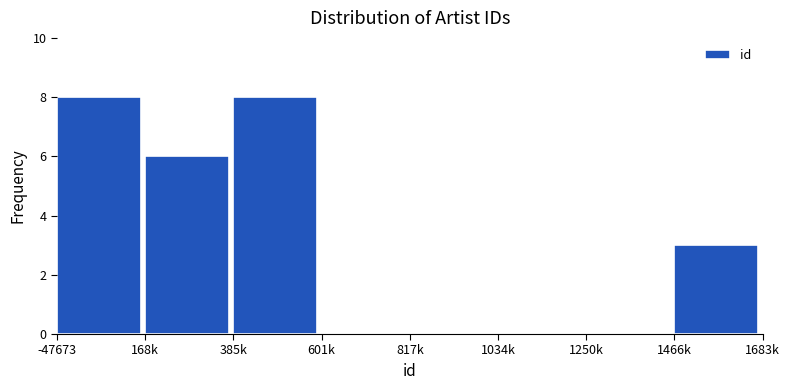

Reading left to right, extract all data points from this chart.

-47673=8	168k=6	385k=8	601k=0	817k=0	1034k=0	1250k=0	1466k=3